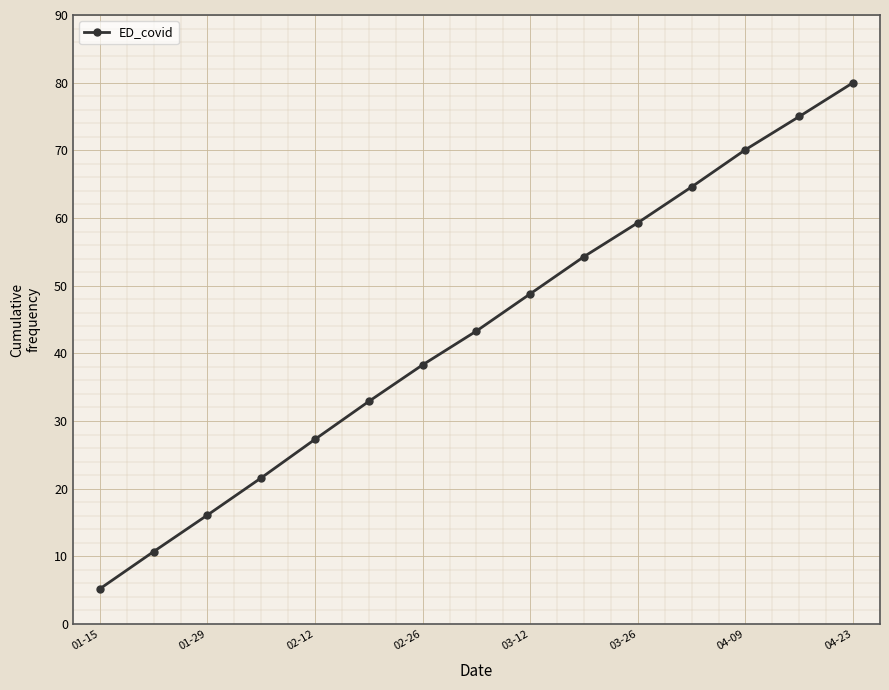

What is the sum of all values?

647.5